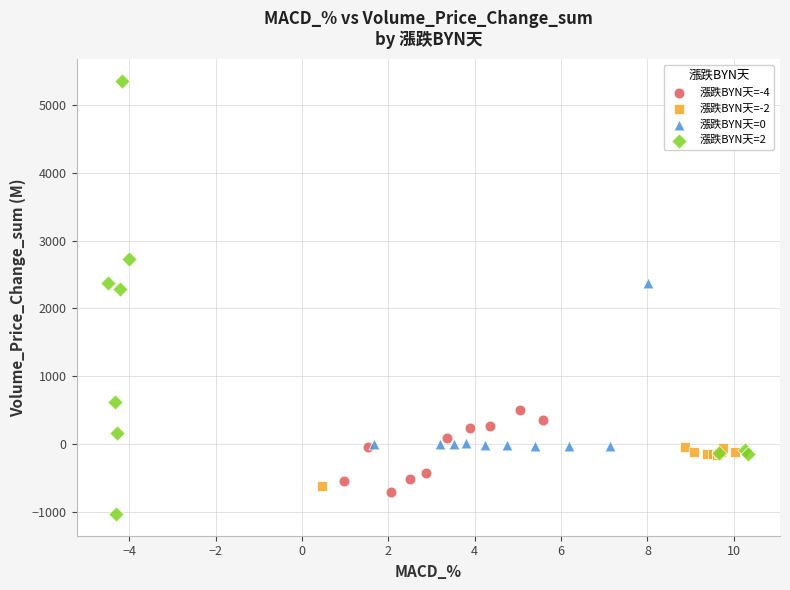

Which series reaches the maximum Y coordinate?

漲跌BYN天=2